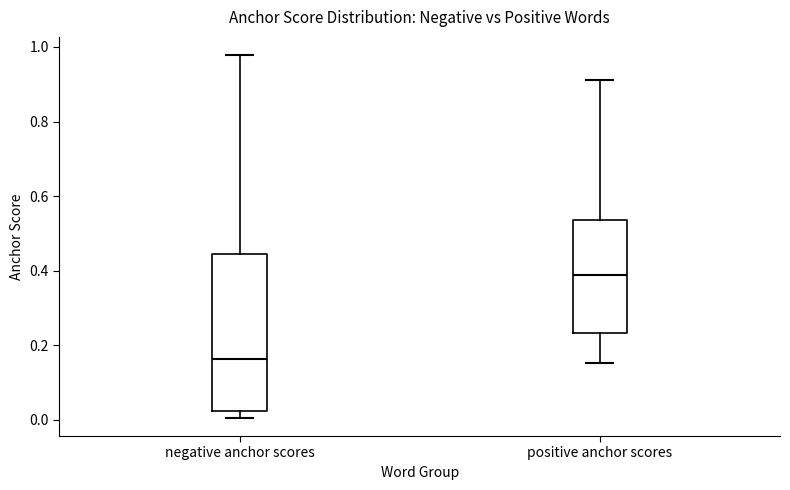

Reading left to right, read every box against the y-axis: the position of its median line, the range the box covers, and the ends of its whiskers. The values are not printed on the chart, so give them approximately, as read against the axis.

negative anchor scores: median 0.16, box 0.02 to 0.44, whiskers 0.00 to 0.98
positive anchor scores: median 0.38, box 0.24 to 0.54, whiskers 0.16 to 0.92